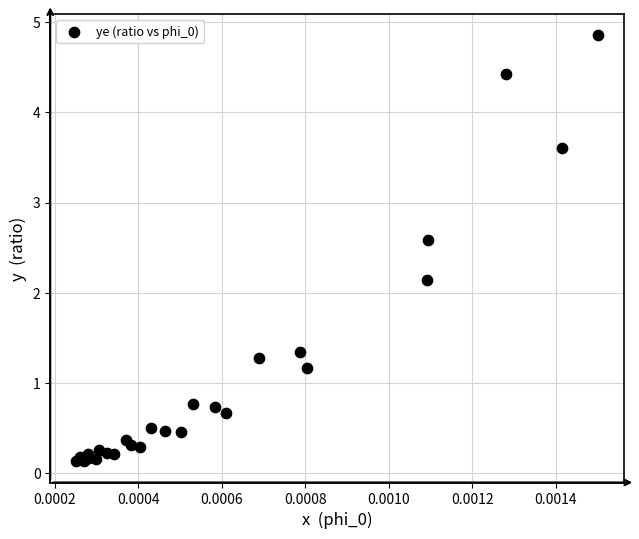

What Y value in the scatter plot is closest to 2?

2.1